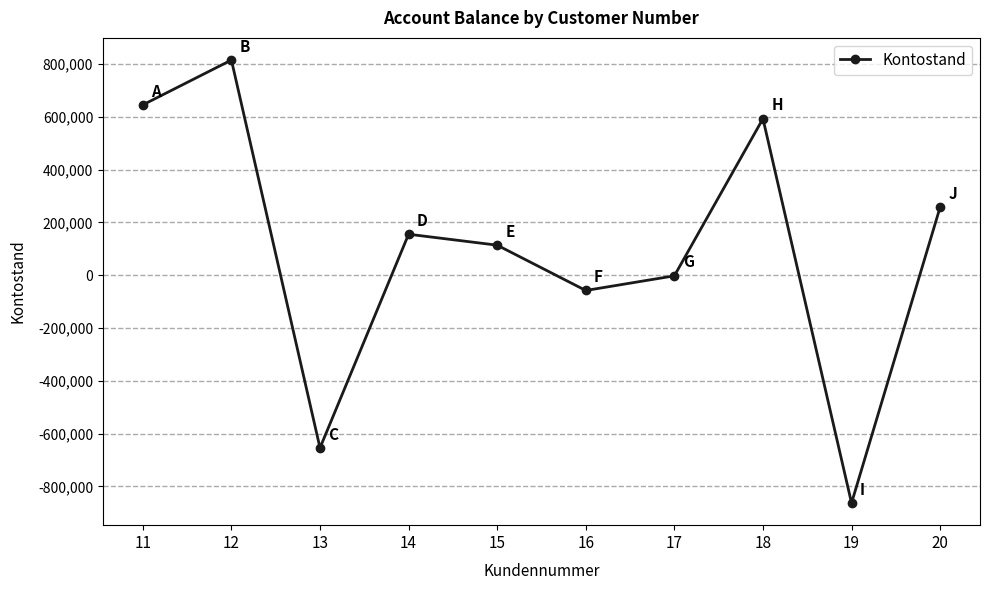

Is it true that the value at 15 is 114067.2?

True